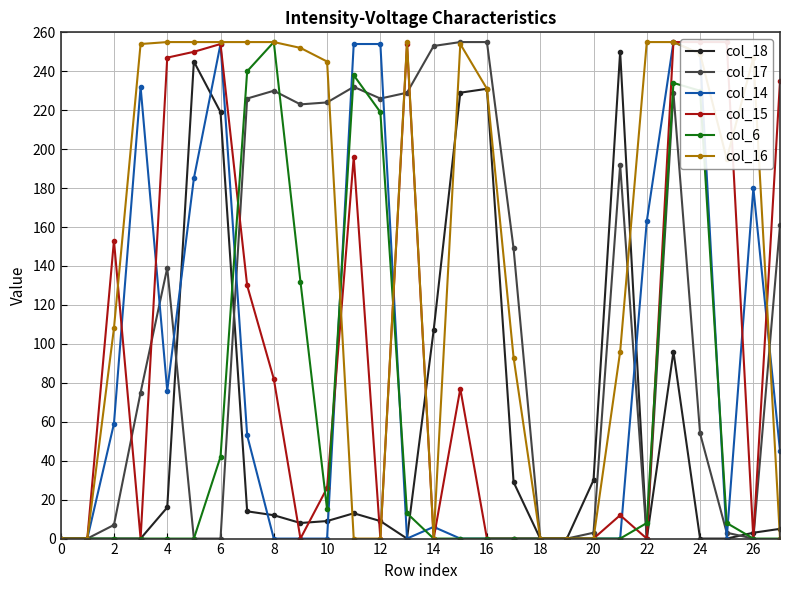

What is the sum of all col_16 values?

4264